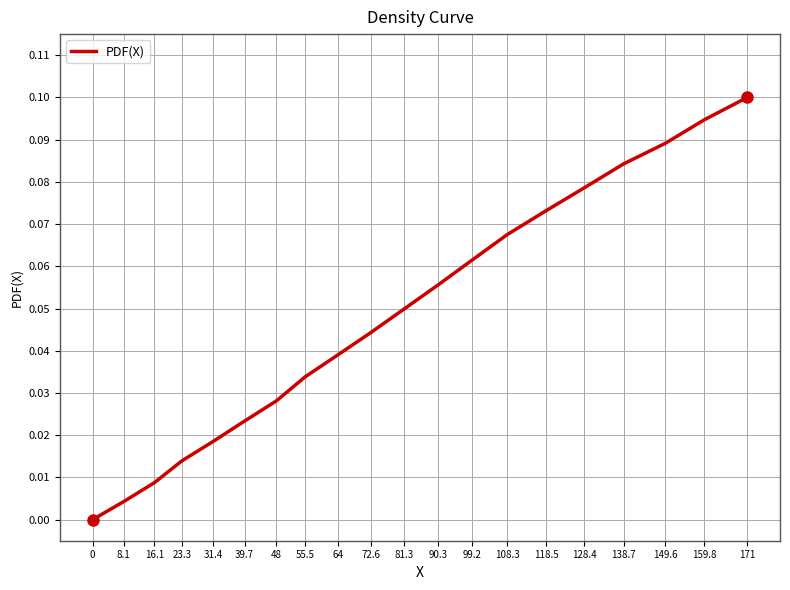

The value at 81.3 is 0.0. True or false?

True